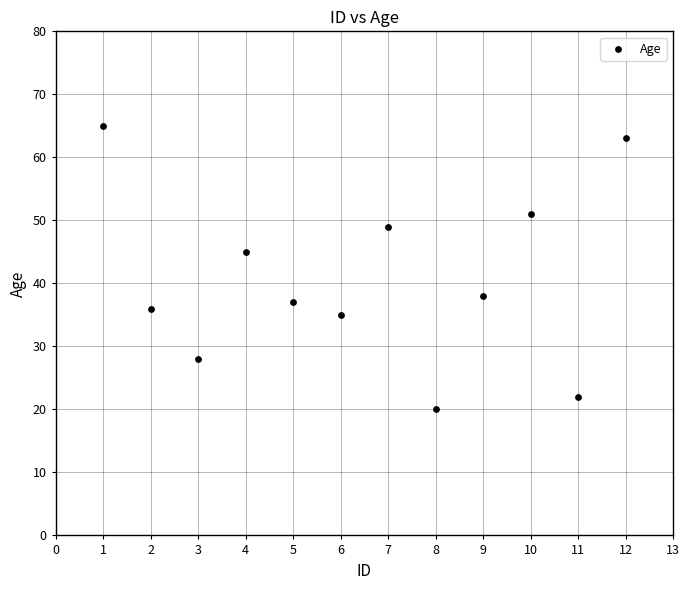

What is the range of Y values (max minus min)?

45